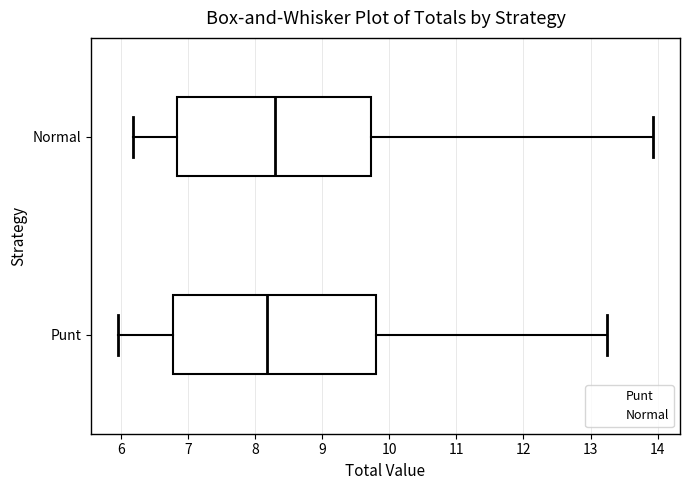

Where does the median line of the box for Punt sit on the x-axis? The values are not printed on the chart, so give them approximately, as read against the axis.

8.2